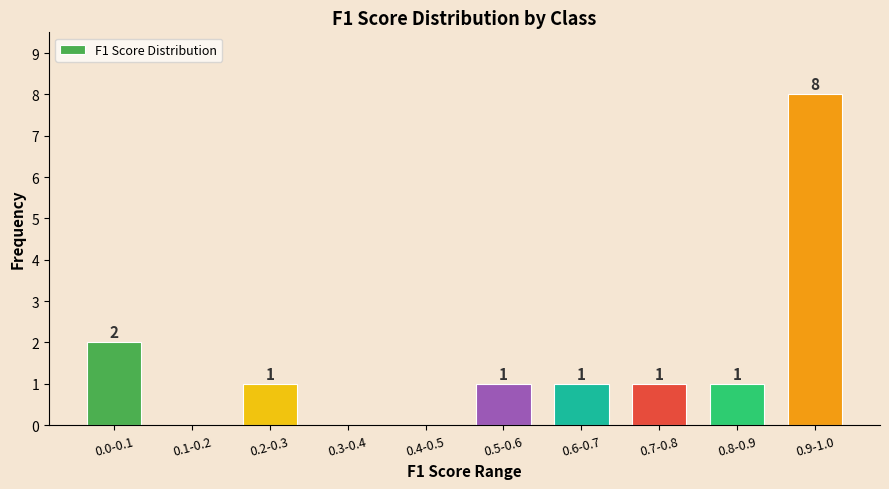

Reading left to right, transcribe all the data shown in this chart.

0.0-0.1=2	0.1-0.2=0	0.2-0.3=1	0.3-0.4=0	0.4-0.5=0	0.5-0.6=1	0.6-0.7=1	0.7-0.8=1	0.8-0.9=1	0.9-1.0=8